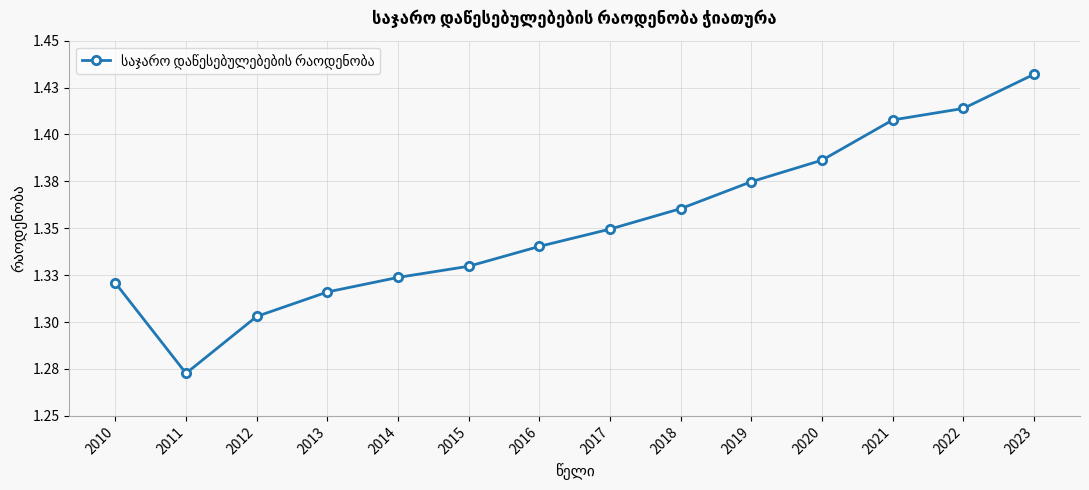

Does the chart have visible grid lines?

Yes